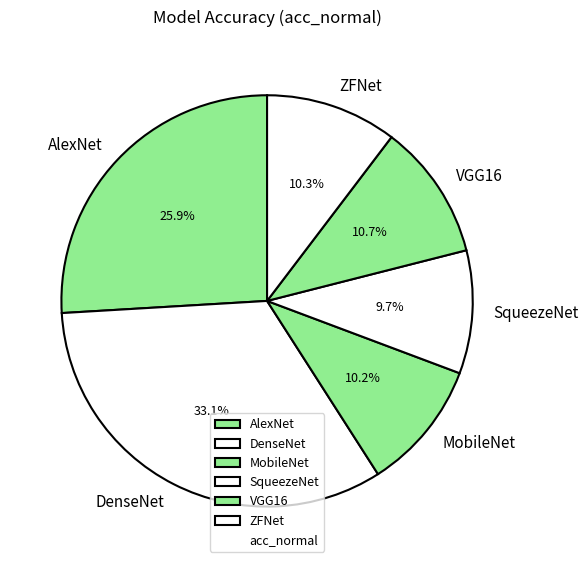

True or false: DenseNet accounts for 39% of the total.

False